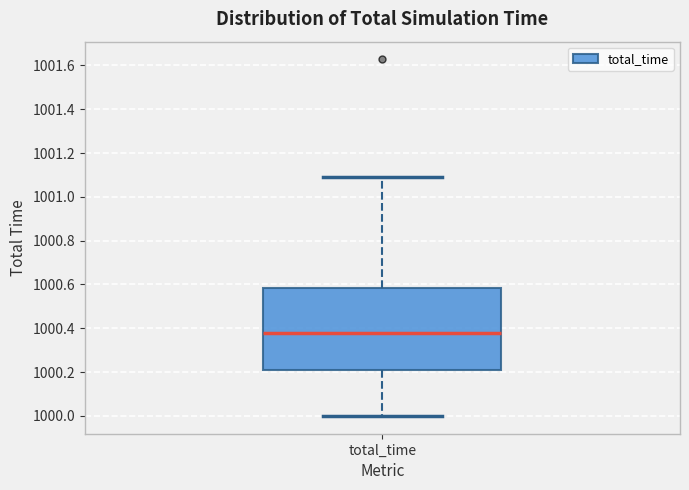

Transcribe this box plot: give where the median line is, the range the box spans, and where the two whiskers end, as read against the y-axis. The values are not printed on the chart, so give them approximately, as read against the axis.

median 1000.38, box 1000.22 to 1000.58, whiskers 1000.00 to 1001.10